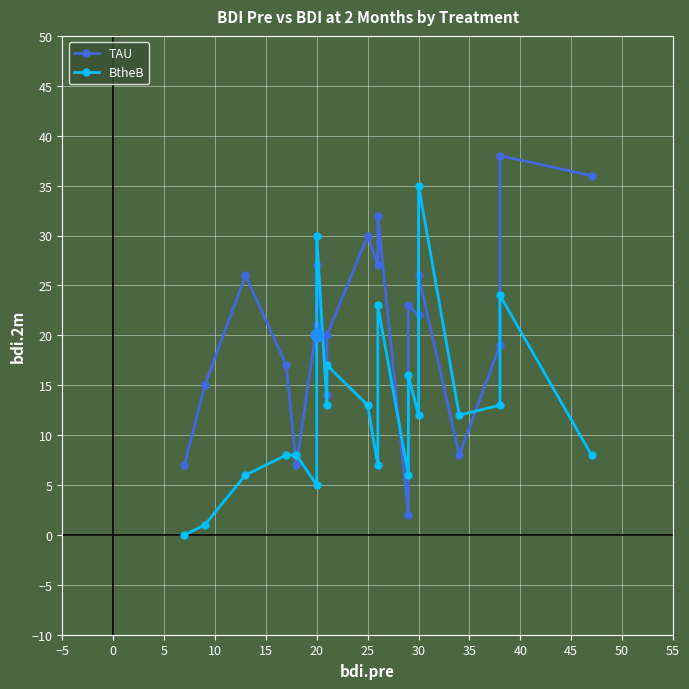

What is the average value of the TAU series?

21